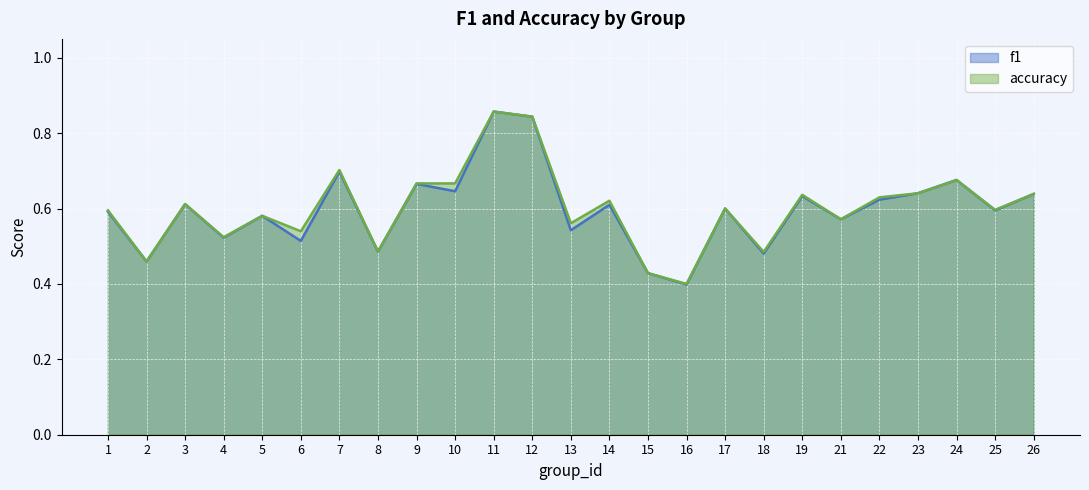

Is it true that f1 equals 0.2 at 23?

False